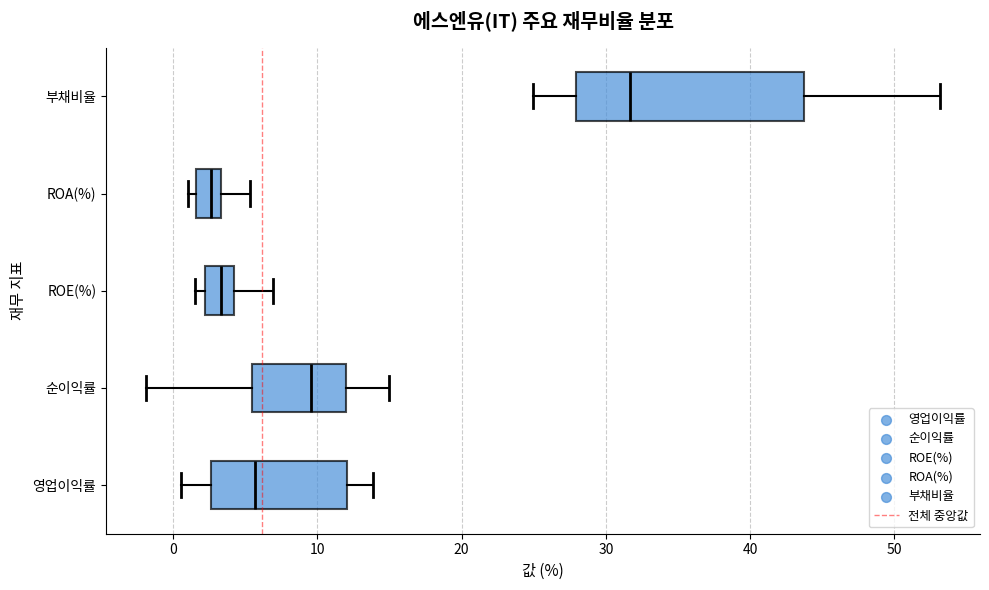

Reading bottom to top, read every box against the x-axis: the position of its median line, the range the box covers, and the ends of its whiskers. The values are not printed on the chart, so give them approximately, as read against the axis.

영업이익률: median 6, box 3 to 12, whiskers 1 to 14
순이익률: median 10, box 5 to 12, whiskers -2 to 15
ROE(%): median 3, box 2 to 4, whiskers 2 (just left of the box's left edge) to 7
ROA(%): median 3 (inside the box), box 2 to 3, whiskers 1 to 5
부채비율: median 32, box 28 to 44, whiskers 25 to 53